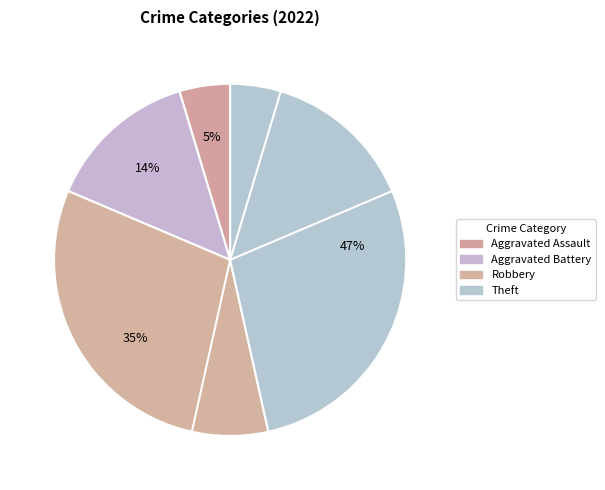

How many slices are in this pie chart?

4